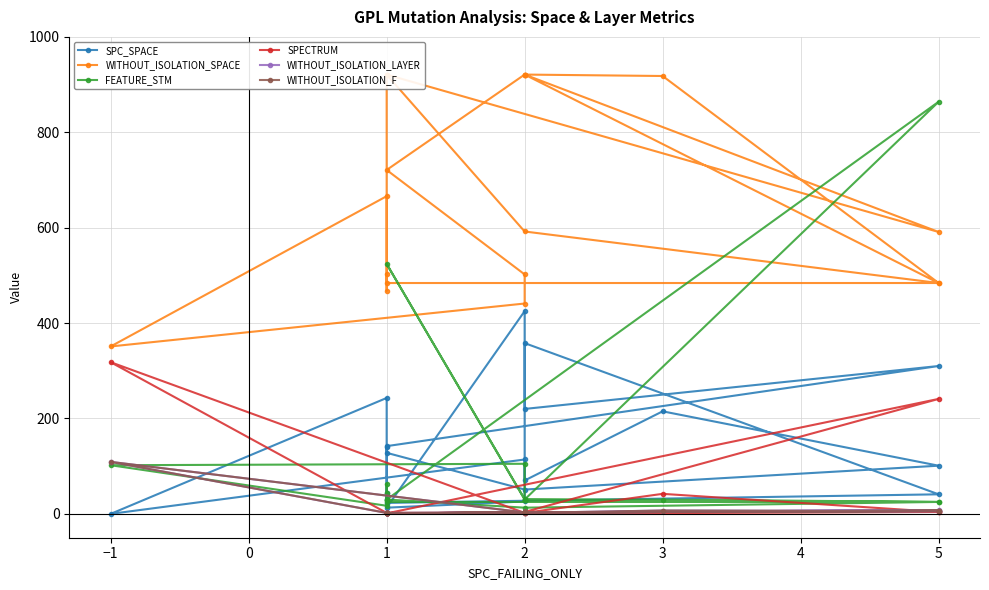

Between −1 and 5, which series saw the biggest shift?

SPECTRUM